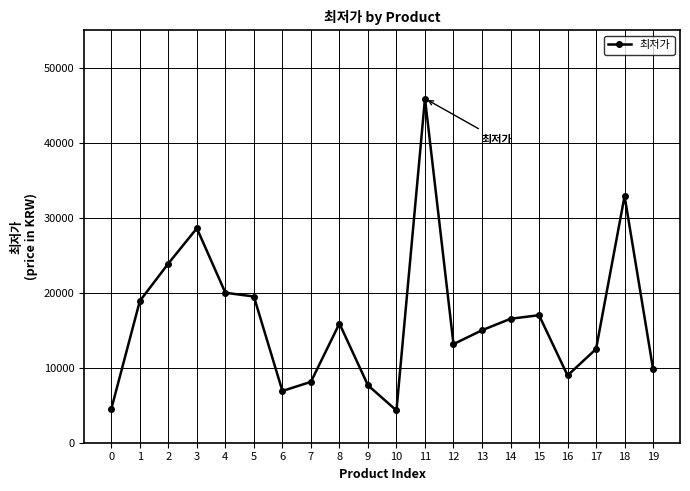

True or false: the data has more than 0 interior local peaks.

True